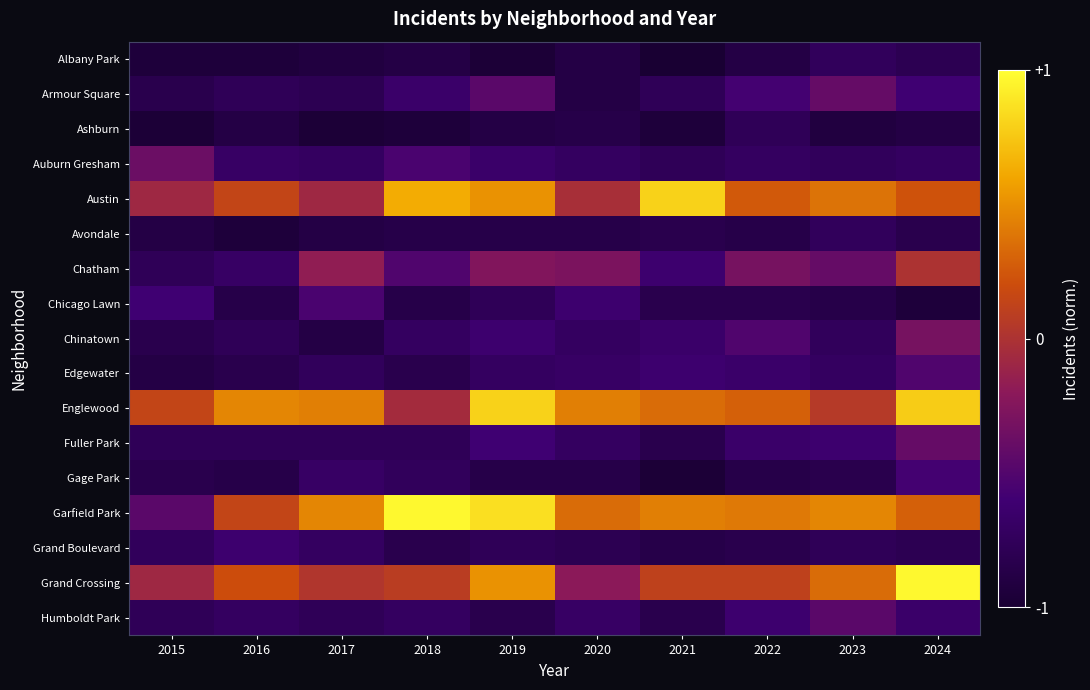

List the series in order of their peak value, lowest first.

Ashburn, Albany Park, Avondale, Grand Boulevard, Gage Park, Chicago Lawn, Edgewater, Humboldt Park, Armour Square, Fuller Park, Auburn Gresham, Chinatown, Chatham, Austin, Englewood, Garfield Park, Grand Crossing